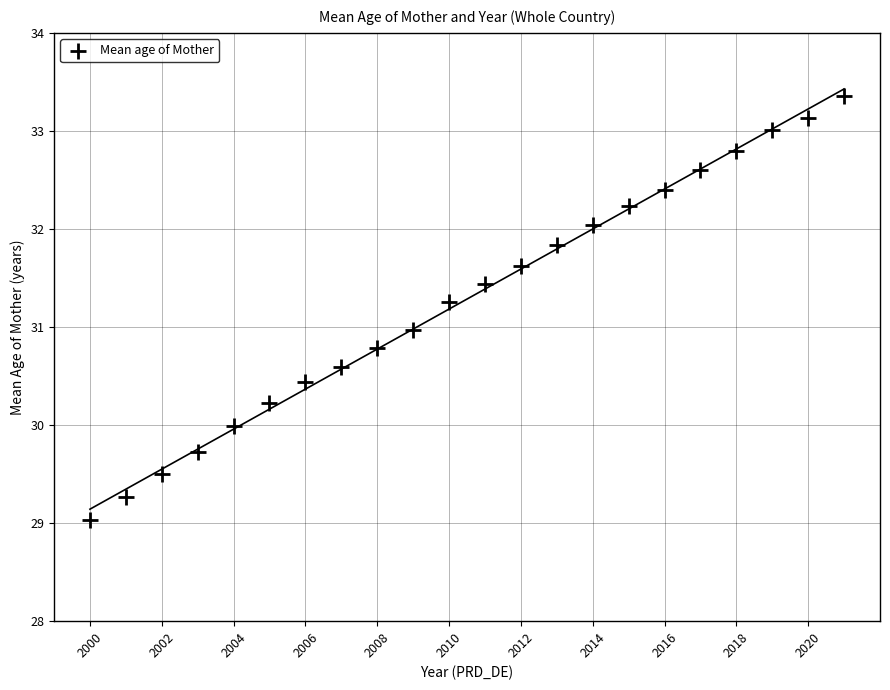

What is the range of Y values (max minus min)?

4.3